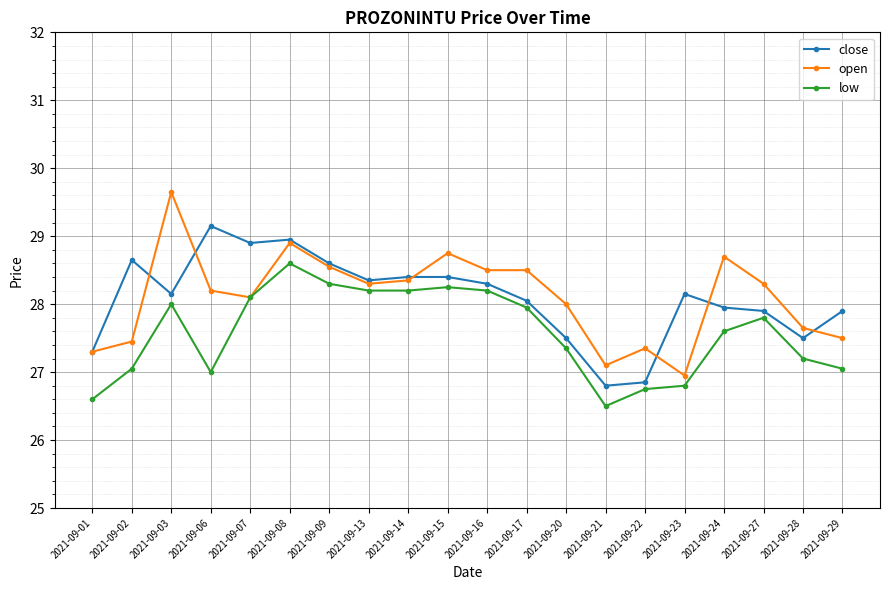

What is the difference between the second highest and second lowest values in the close series?

2.1